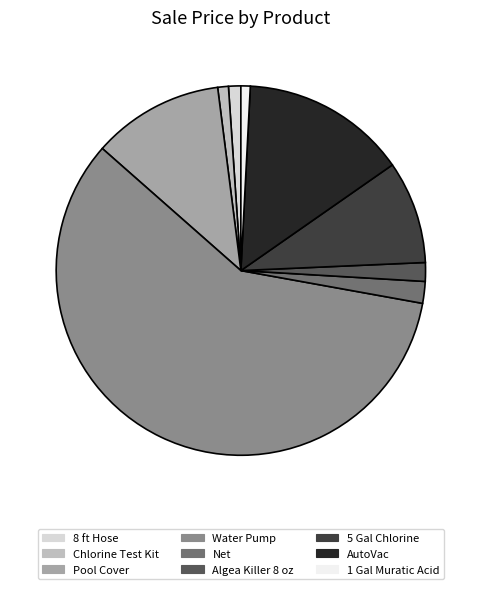

Does Water Pump represent more than half of the total?

Yes